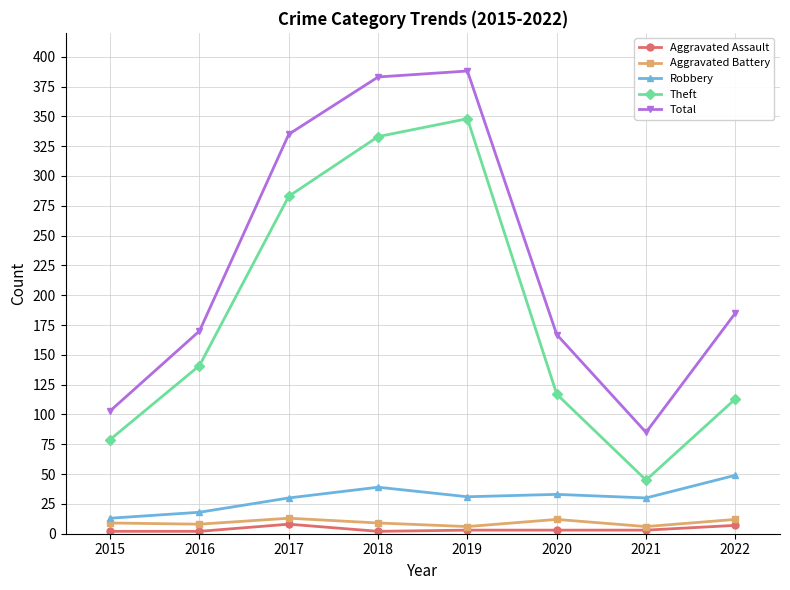

Where is the first local minimum for Theft?

2021